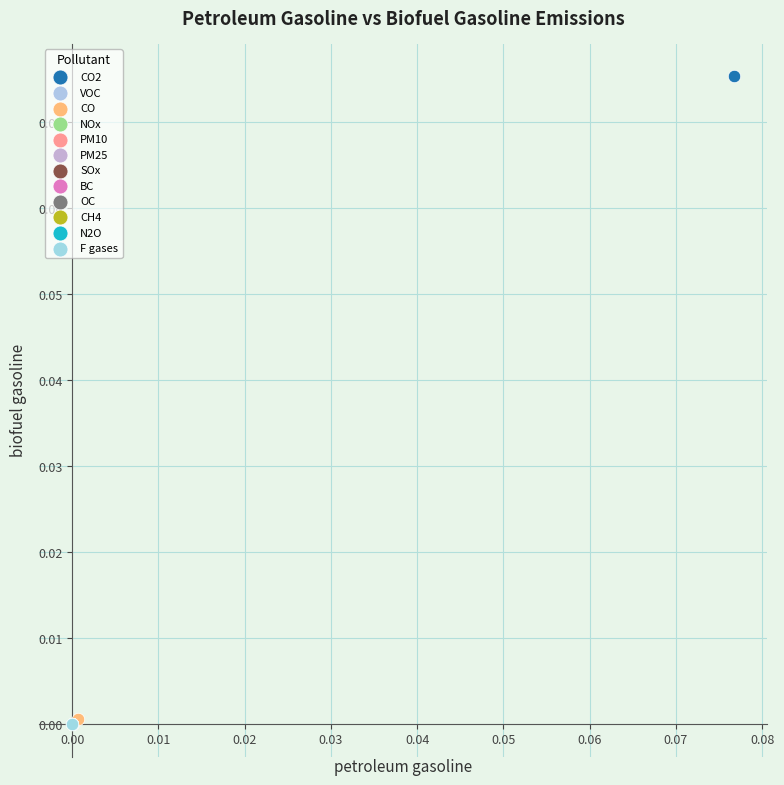

Which series contains the highest Y value?

CO2